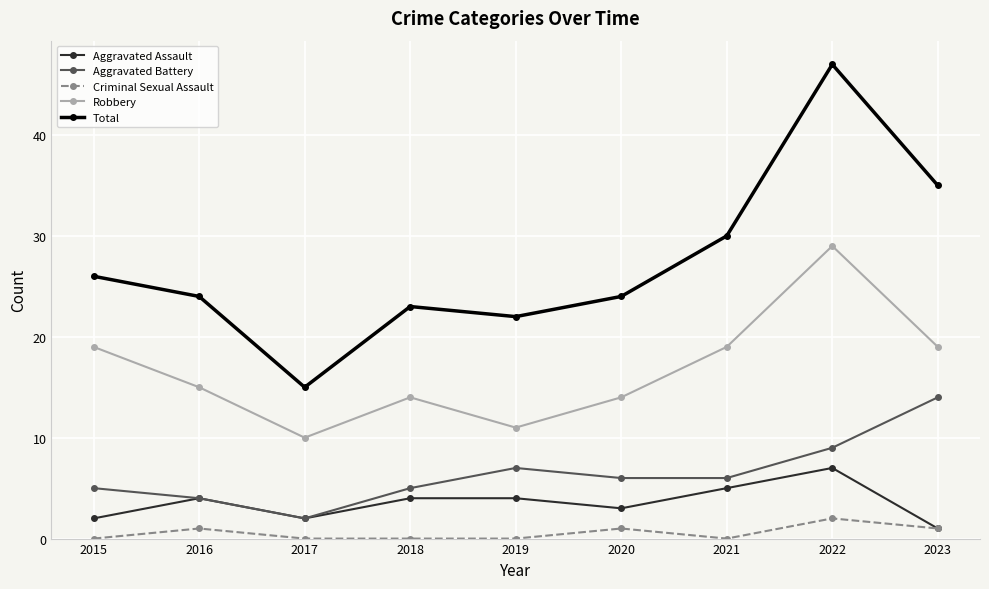

In Robbery, how many points are higher than both neighbors (excluding endpoints)?

2